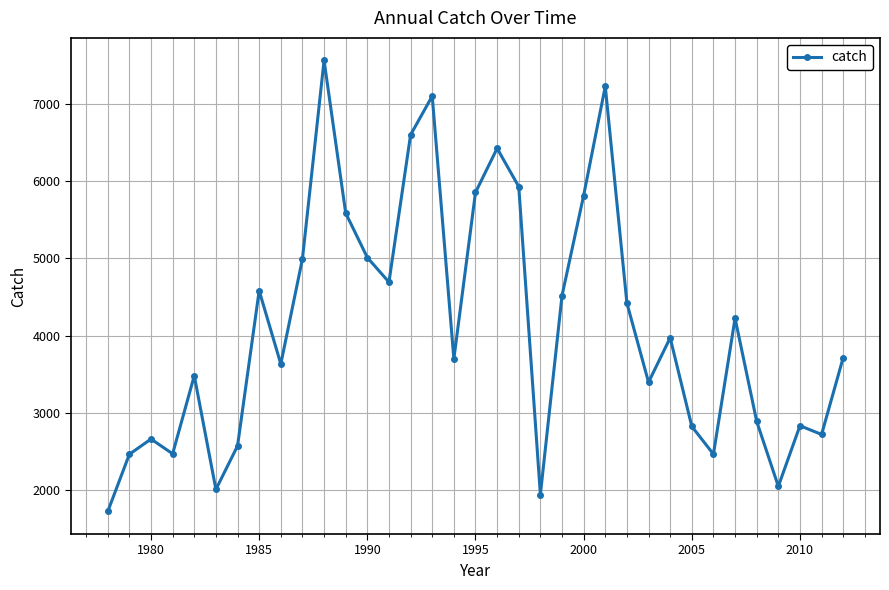

What is the smallest value displayed?

1728